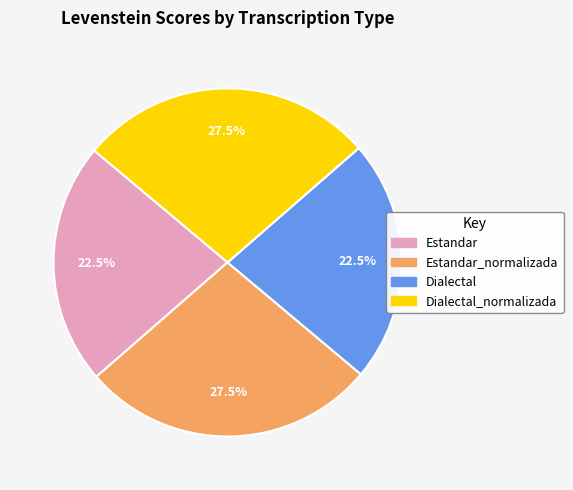

Is there any slice that represents more than half of the pie?

No